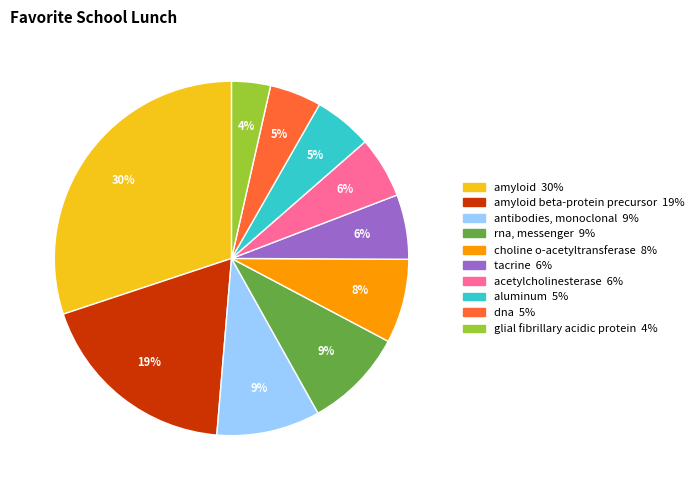

Is there any slice that represents more than half of the pie?

No